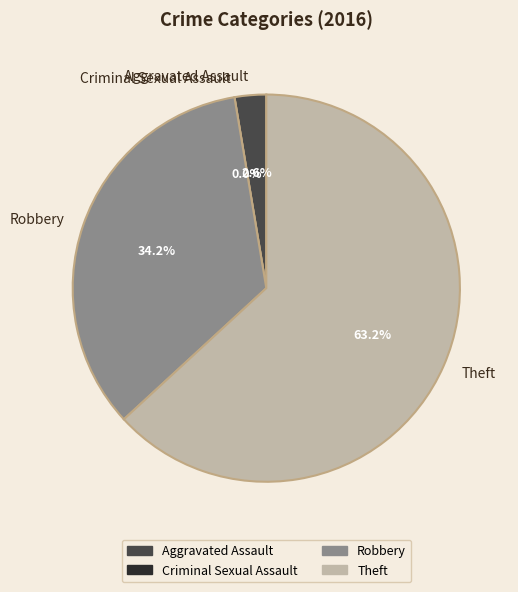

What percentage is NOT represented by Theft?

36.8%